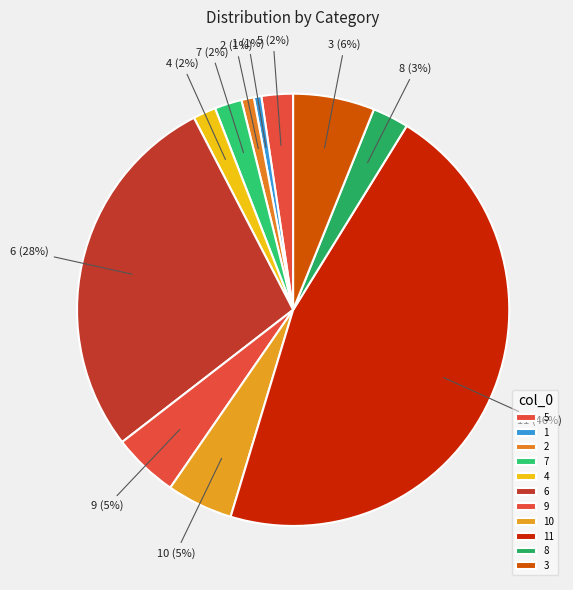

Is there a majority slice in this chart?

No